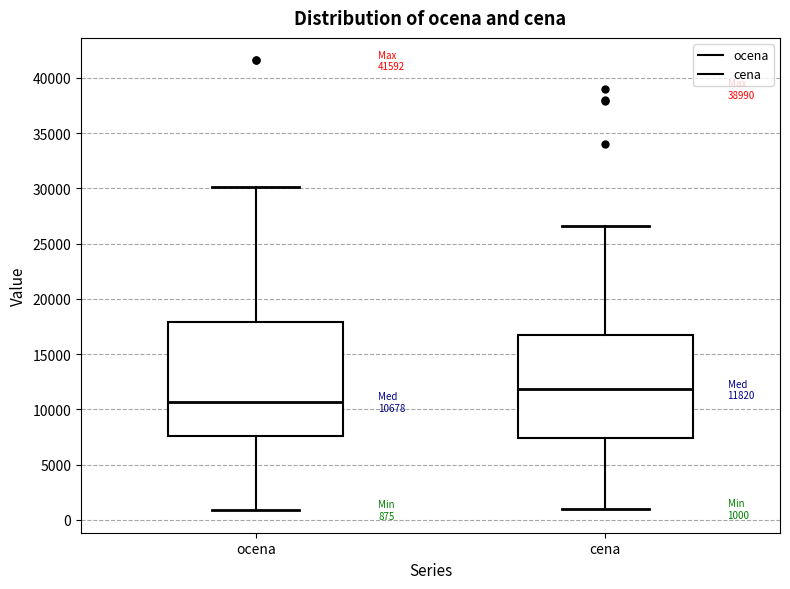

Which box is the tallest, from its lower edge to its upper edge?

ocena